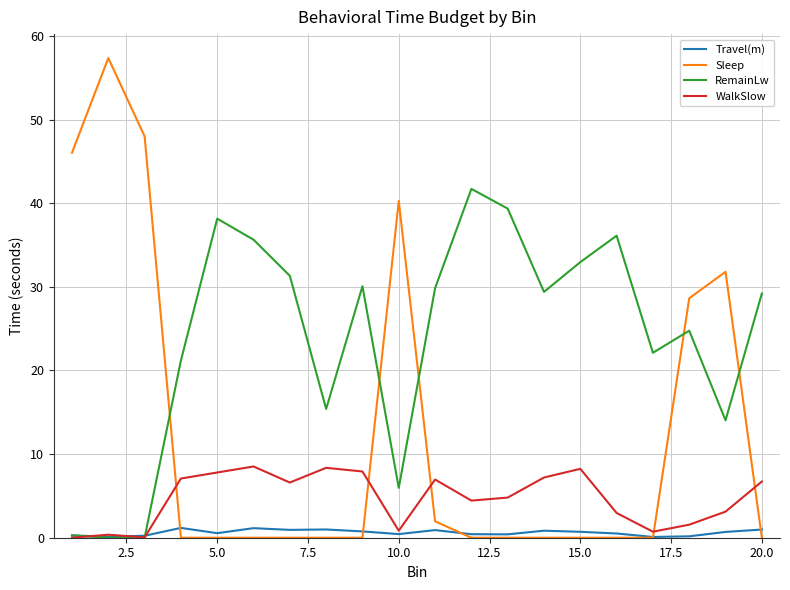

Which series has the largest total across all categories?

RemainLw